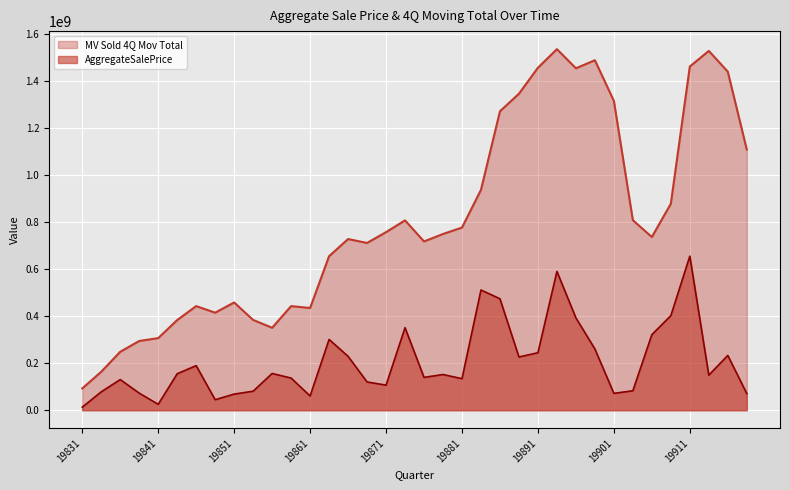

How many interior local valleys does the MV Sold 4Q Mov Total series have?

7